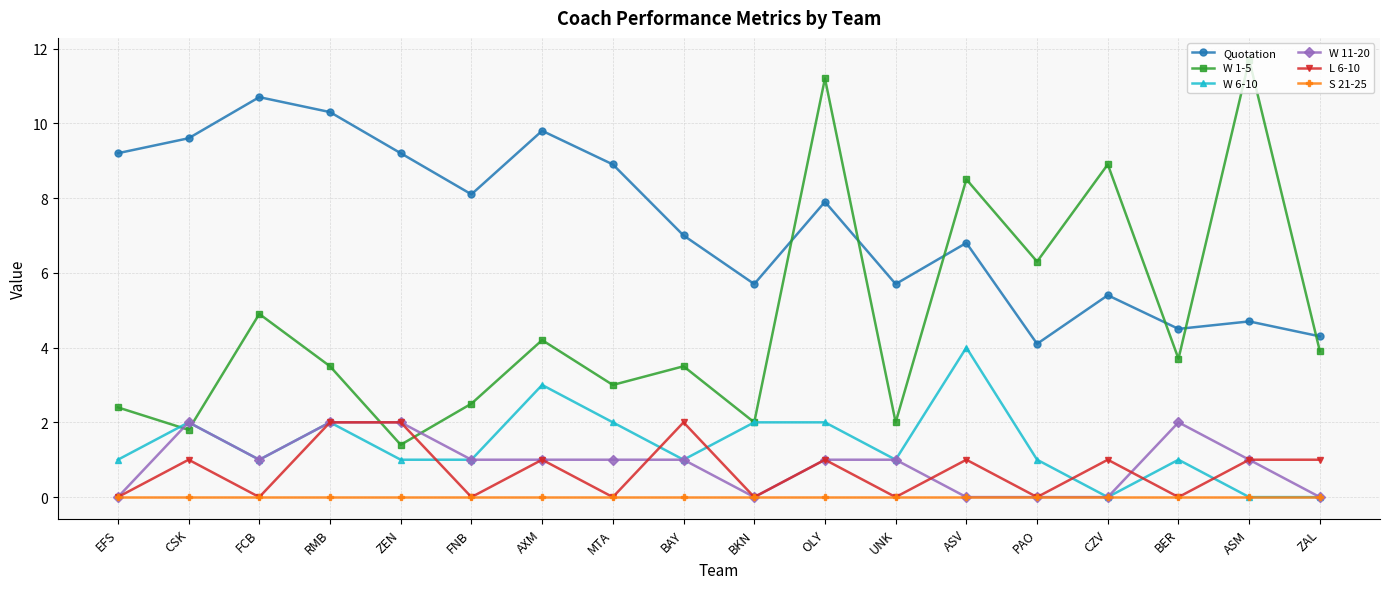

How many data points does each series have?

18